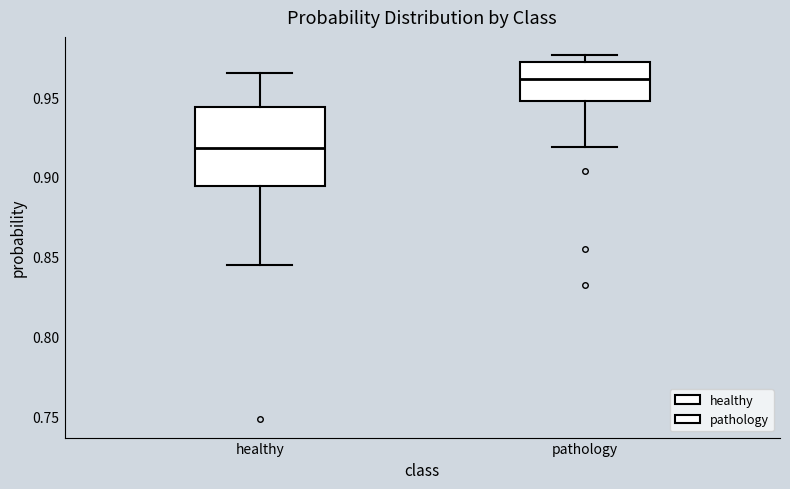

Reading left to right, transcribe this box plot: for each box, give where its median line is, the range the box spans, and where its two whiskers end, as read against the y-axis. The values are not printed on the chart, so give them approximately, as read against the axis.

healthy: median 0.920, box 0.895 to 0.945, whiskers 0.845 to 0.965
pathology: median 0.960, box 0.945 to 0.970, whiskers 0.920 to 0.975